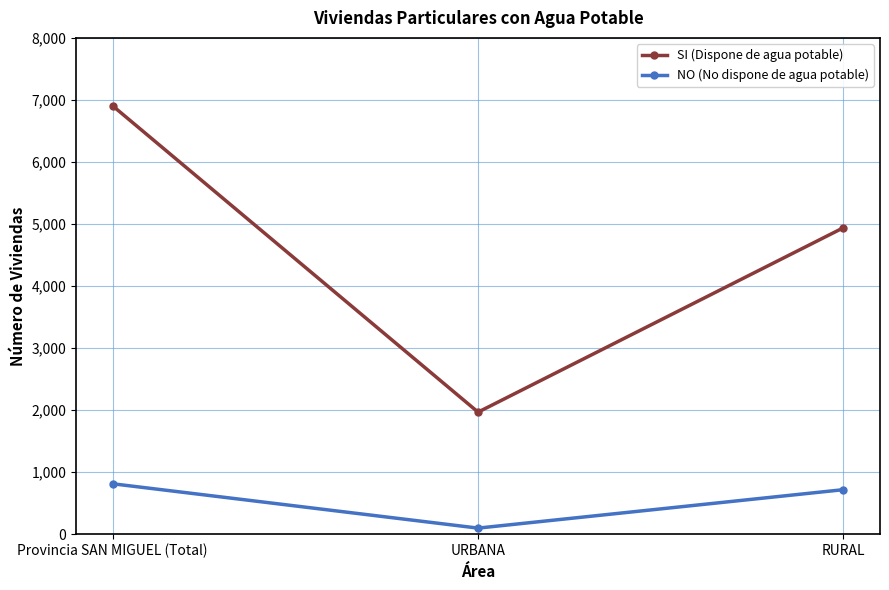

What is the spread (max minus min) of values at RURAL?

4224